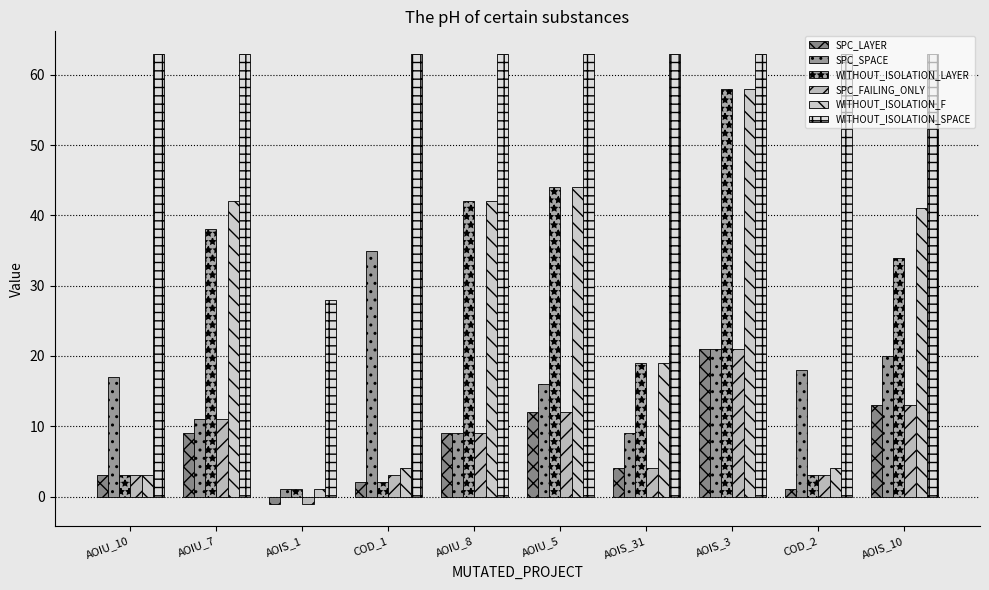

Reading left to right, transcribe all the data shown in this chart.

SPC_LAYER: 3	9	-1	2	9	12	4	21	1	13
SPC_SPACE: 17	11	1	35	9	16	9	21	18	20
WITHOUT_ISOLATION_LAYER: 3	38	1	2	42	44	19	58	3	34
SPC_FAILING_ONLY: 3	11	-1	3	9	12	4	21	3	13
WITHOUT_ISOLATION_F: 3	42	1	4	42	44	19	58	4	41
WITHOUT_ISOLATION_SPACE: 63	63	28	63	63	63	63	63	63	63